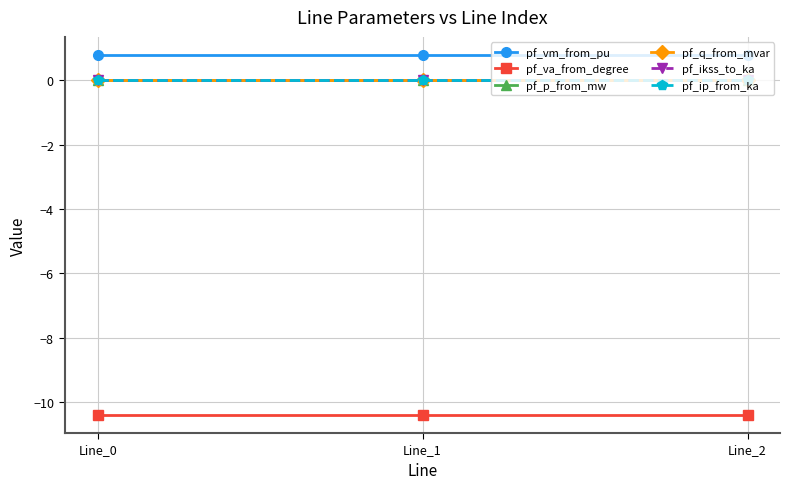

Which series has the largest total across all categories?

pf_vm_from_pu